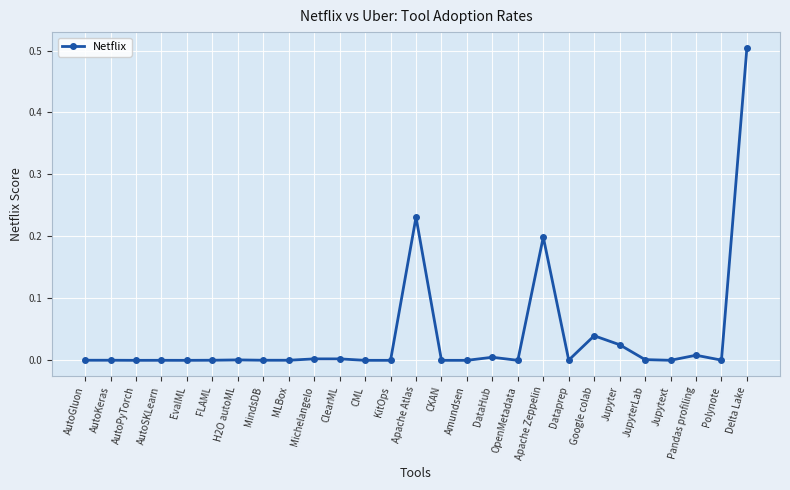

True or false: the data shows 0.0 at Google colab.

True